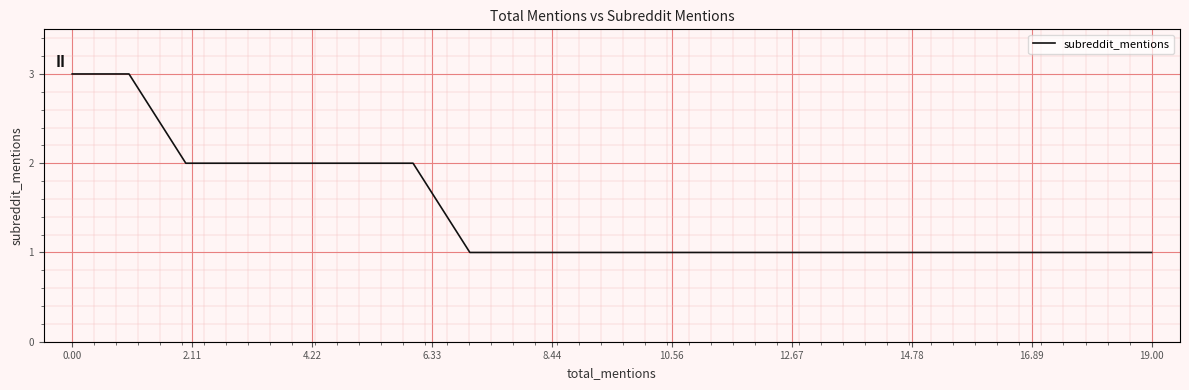

What is the greatest value displayed?

3